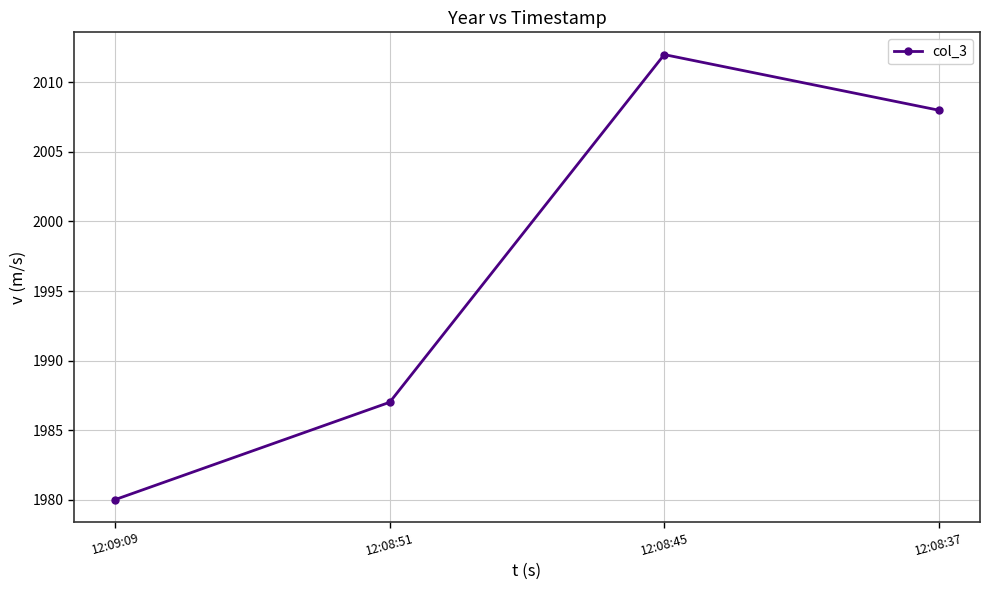

Reading left to right, transcribe all the data shown in this chart.

12:09:09=1980	12:08:51=1987	12:08:45=2012	12:08:37=2008